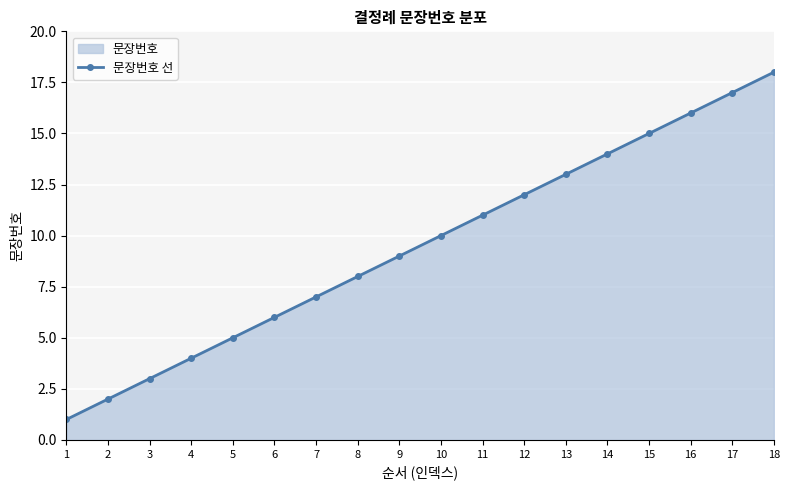

List the labels in order of value, smallest first.

1, 2, 3, 4, 5, 6, 7, 8, 9, 10, 11, 12, 13, 14, 15, 16, 17, 18